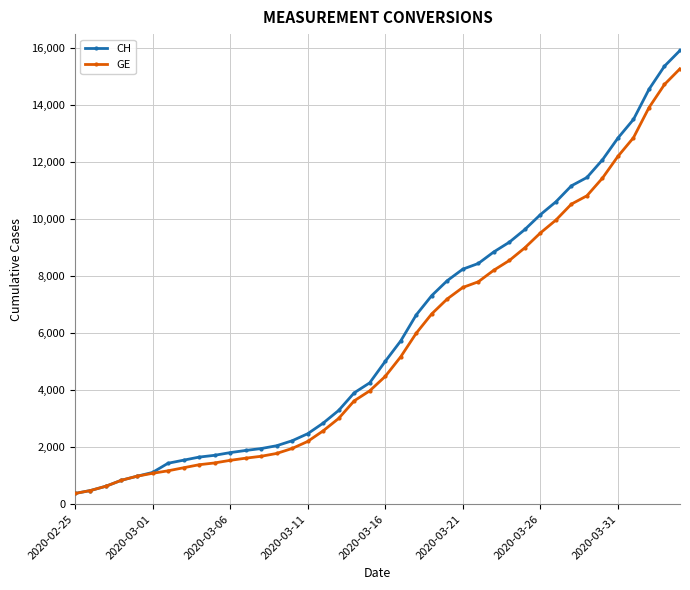

Which series has the largest range (max minus min)?

CH